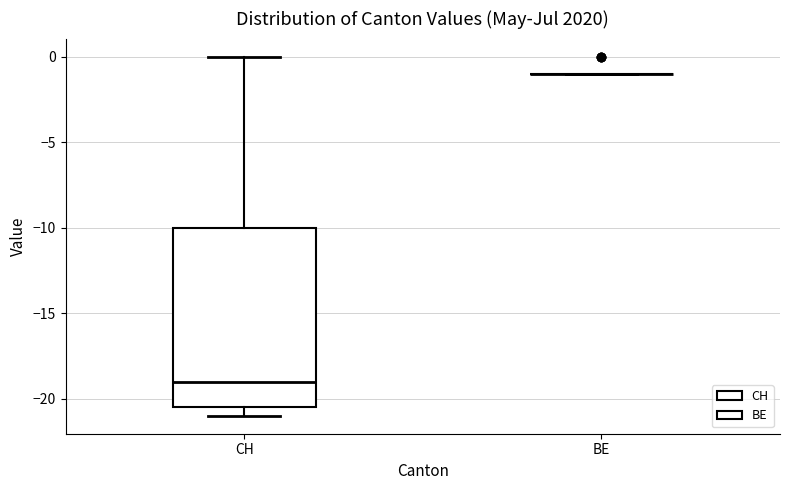

Comparing the boxes themselves (not the whiskers), which one is the tallest?

CH